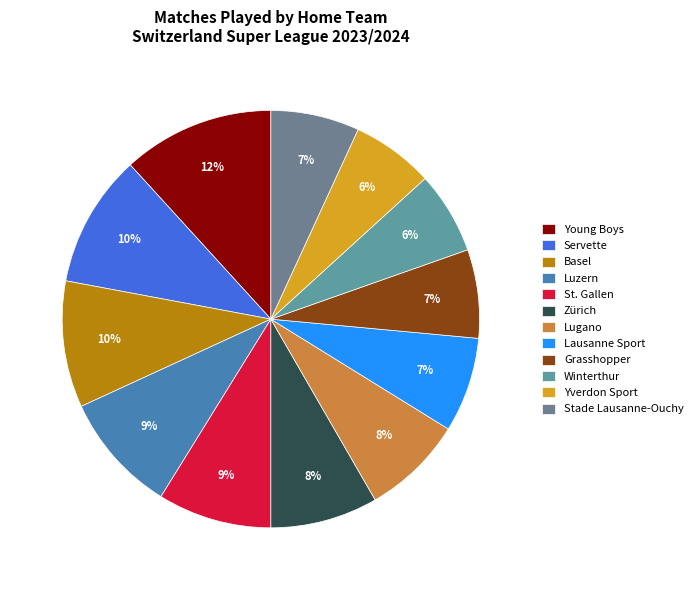

What is the ratio of the value at Young Boys to the value at Basel?

1.2